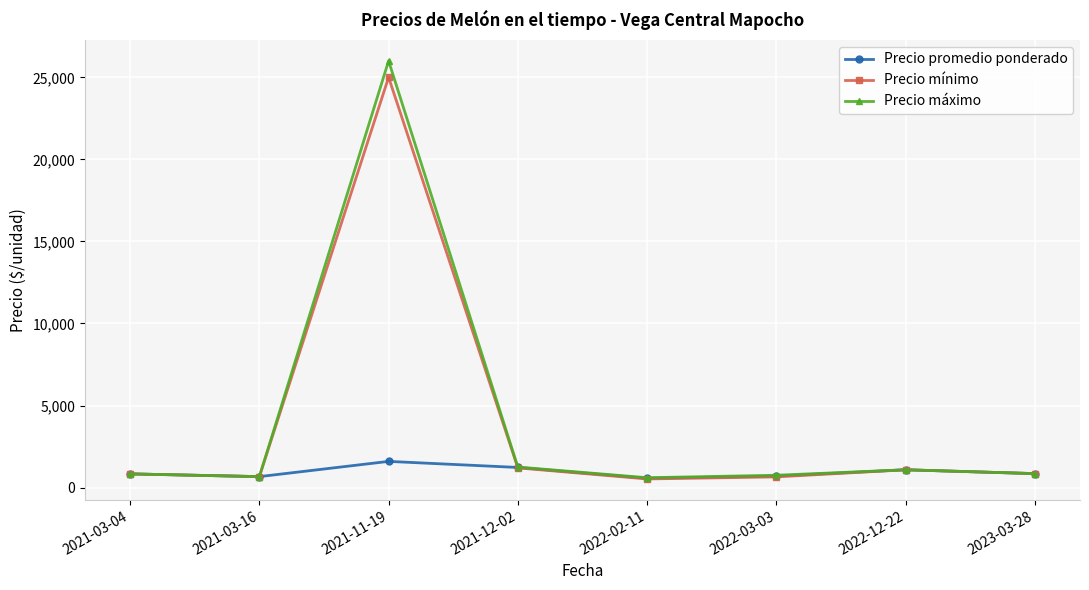

What is the spread (max minus min) of values at 2022-03-03?

100.0